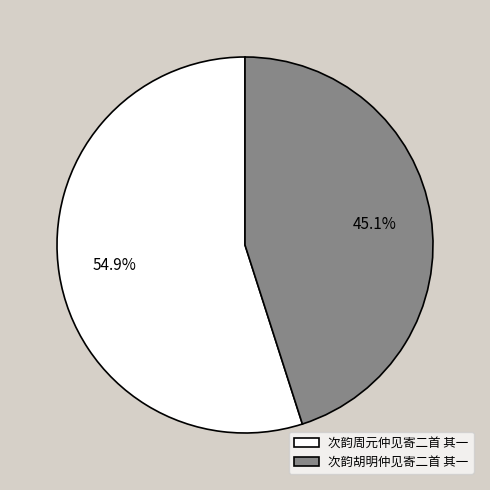

How many segments does this pie chart have?

2